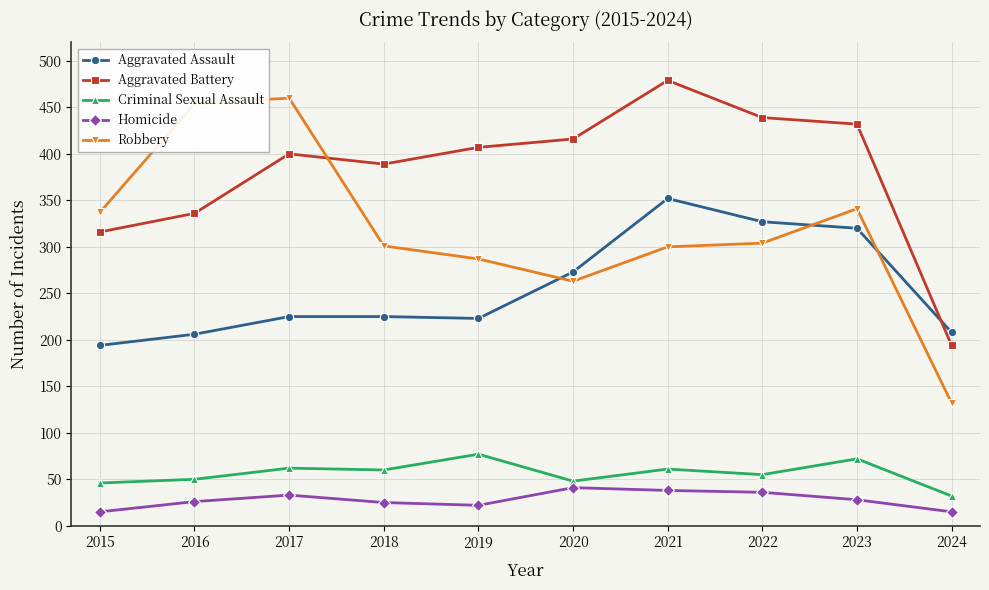

Which series has the widest spread of values?

Robbery